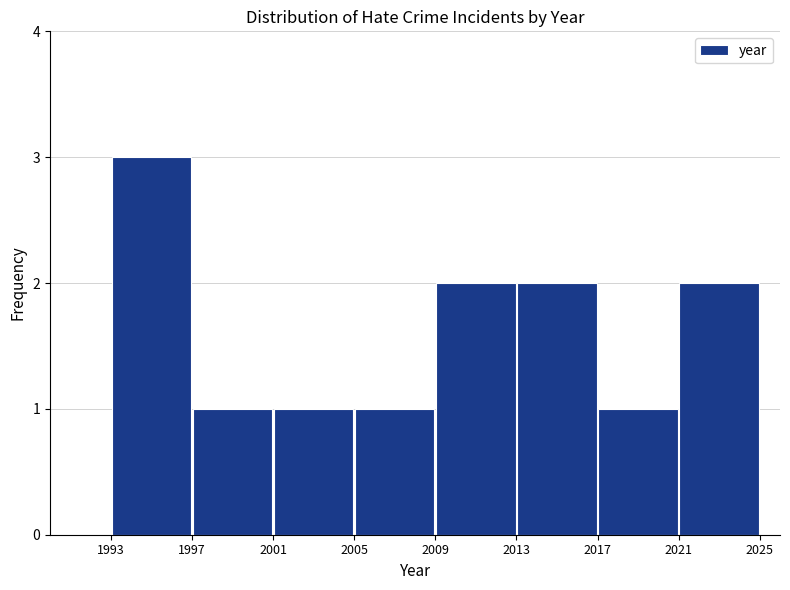

Which range on the x-axis has the tallest bar?

1993 to 1997